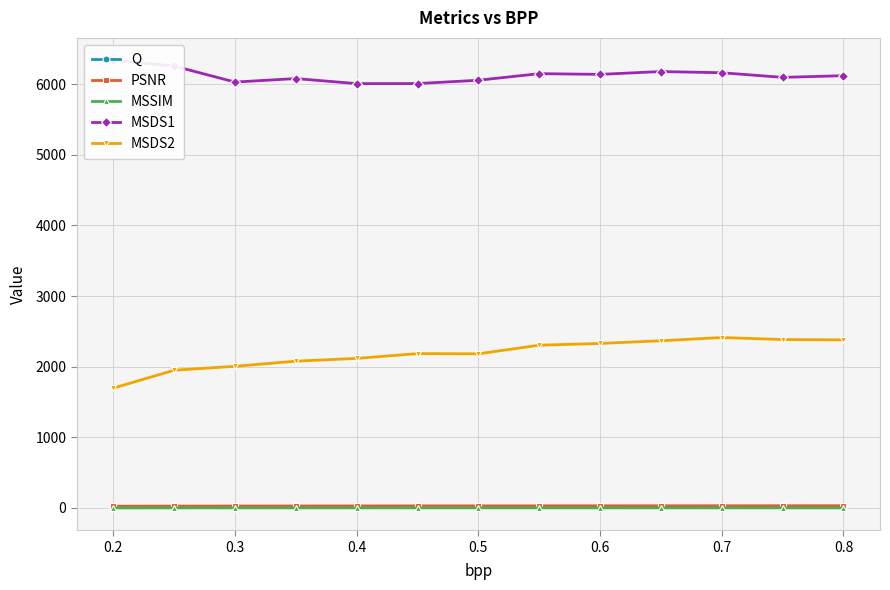

What is the difference between the second highest and minimum values in the PSNR series?

6.5